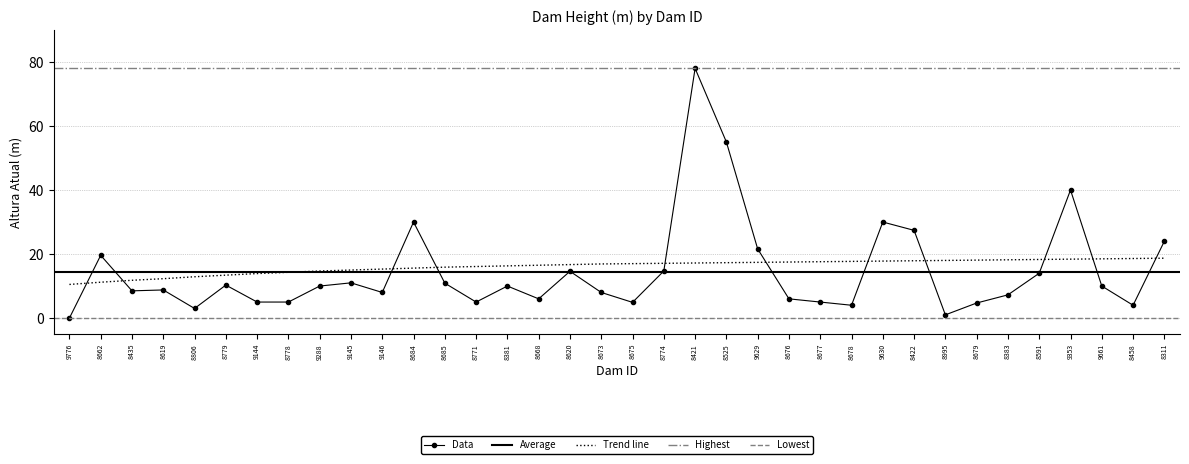

Which category has the highest value in the Trend series?

8311